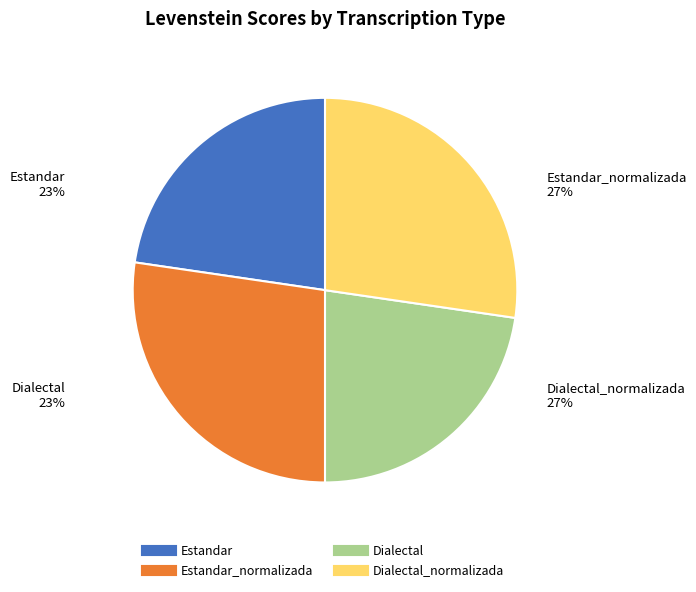

How many slices are in this pie chart?

4